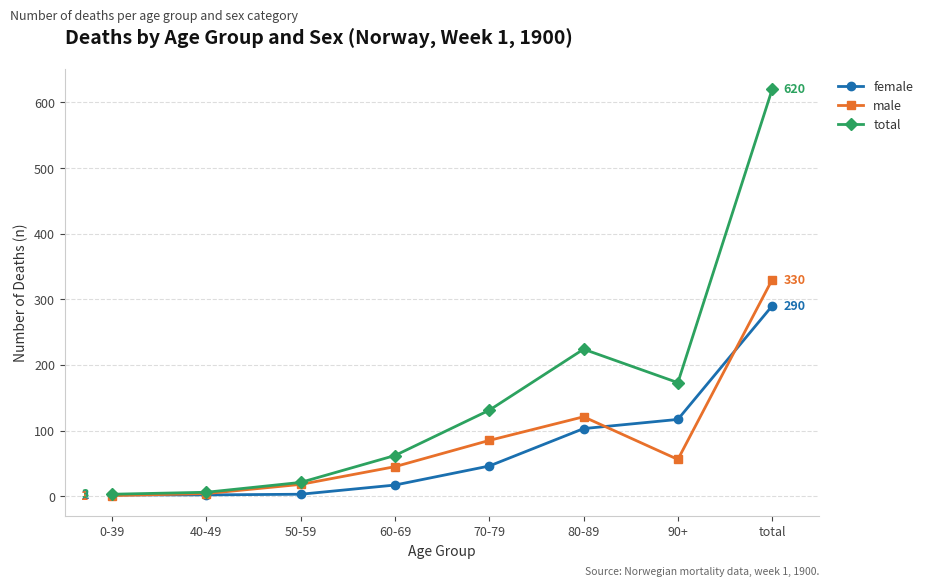

What is the greatest value displayed?

620